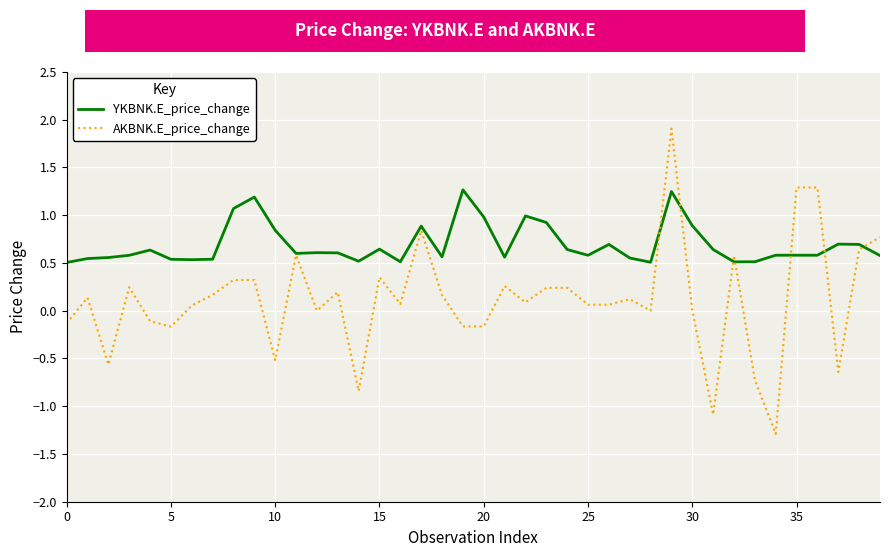

What is the highest value of the AKBNK.E_price_change series?

1.9